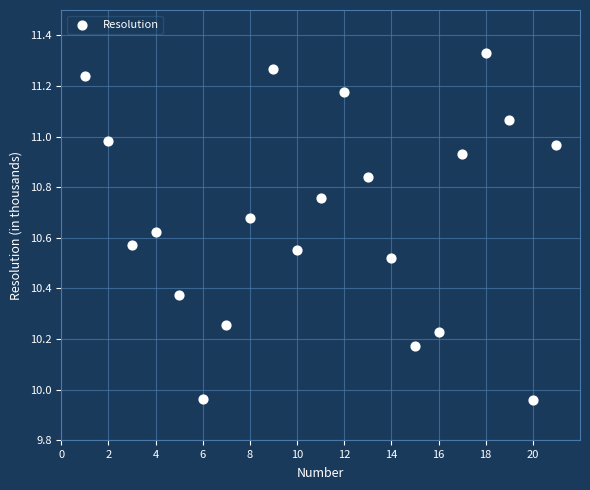

What is the range of X values (max minus min)?

20.0